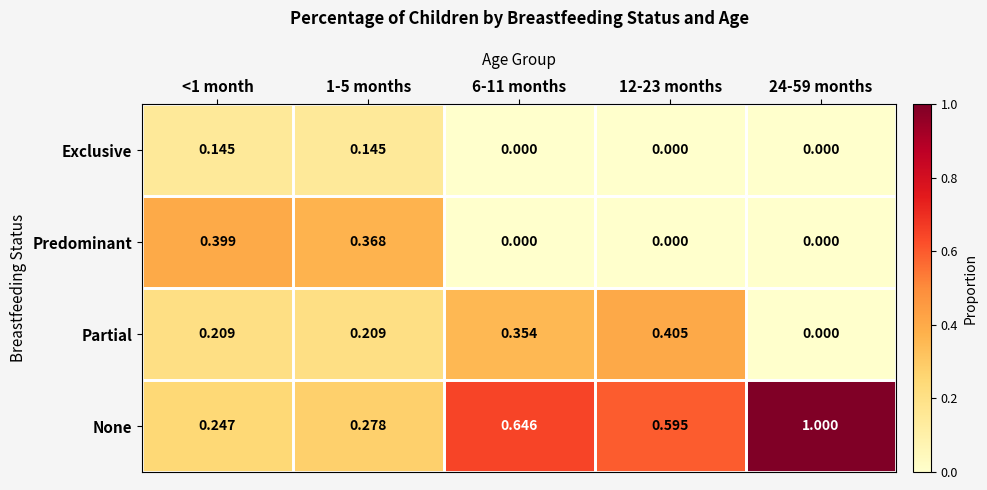

List the series in order of their overall mean, lowest first.

Exclusive, Predominant, Partial, None